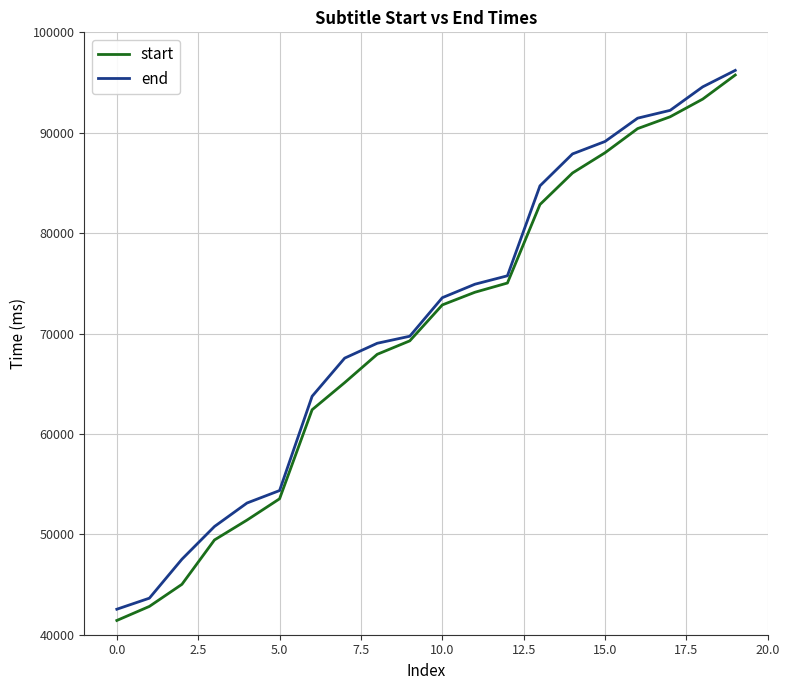

What is the greatest value displayed?

96210